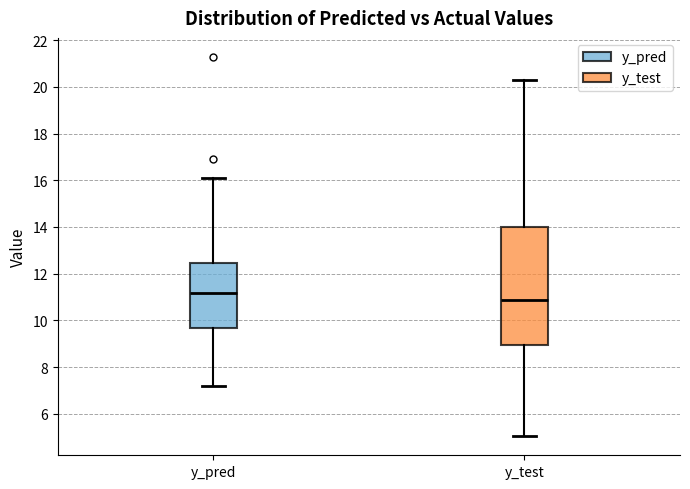

Where is the upper edge of the box for y_test on the y-axis? The values are not printed on the chart, so give them approximately, as read against the axis.

14.0